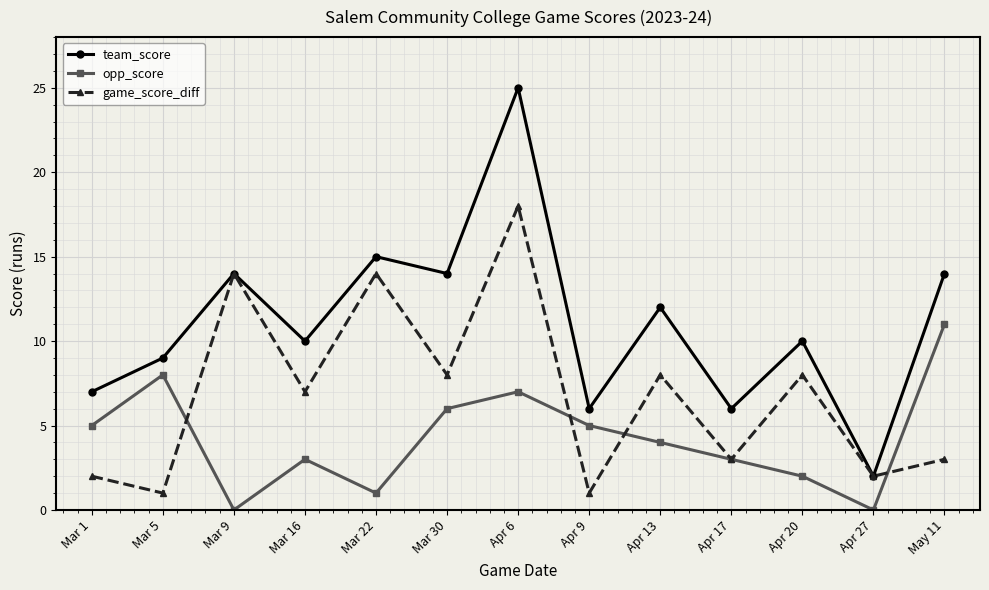

True or false: team_score and opp_score intersect in this chart.

False